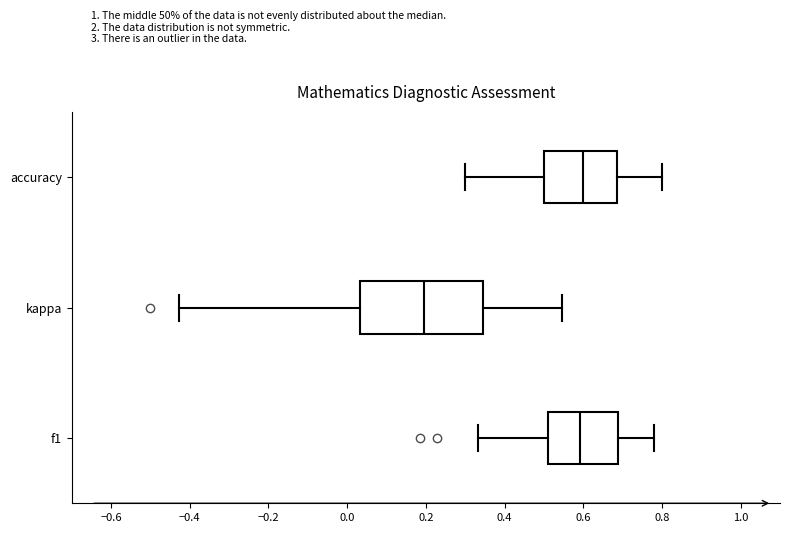

Which box's median line is the furthest to the left?

kappa